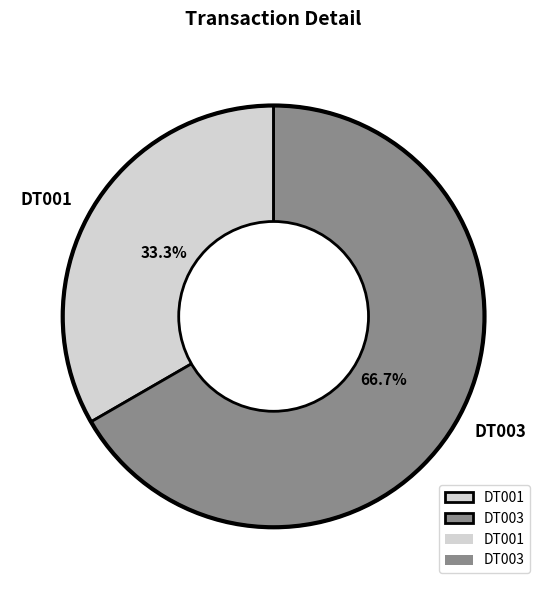

Which category accounts for the majority?

DT003